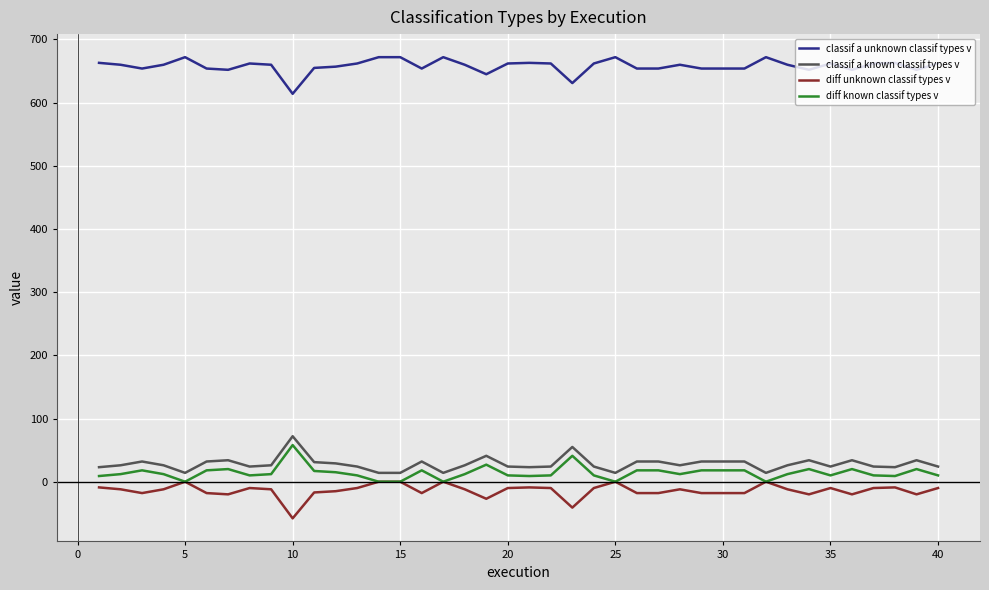

What is the maximum value for classif a known classif types v?

72